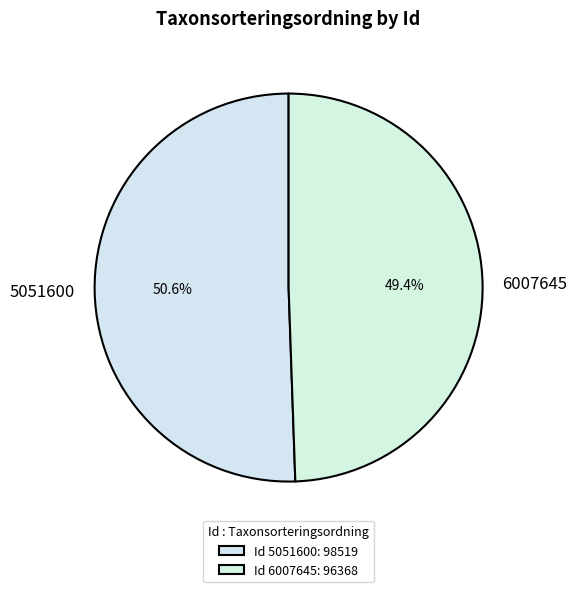

Which slice is the smallest?

6007645